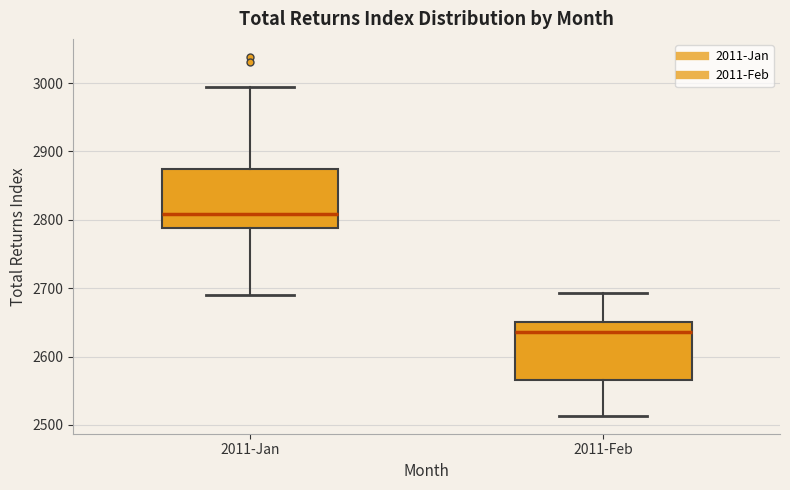

Where does the upper whisker of the box for 2011-Feb end on the y-axis? The values are not printed on the chart, so give them approximately, as read against the axis.

2690